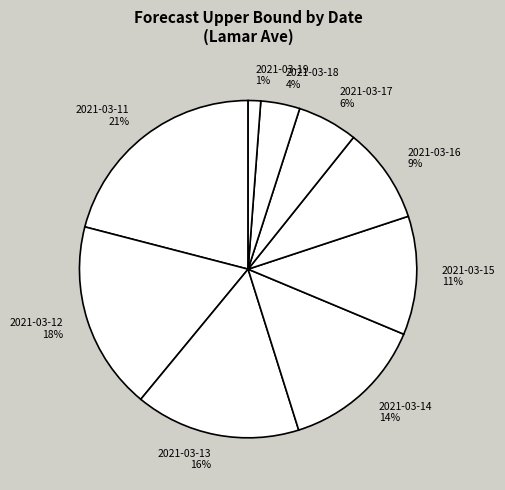

To the nearest percent, what is the combined percentage of 2021-03-18 and 2021-03-15?

15%